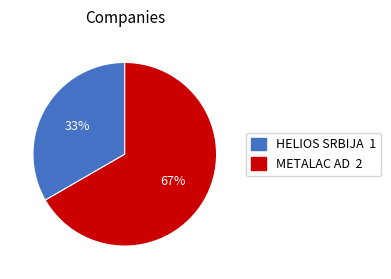

What percentage is the HELIOS SRBIJA slice, to the nearest percent?

33%